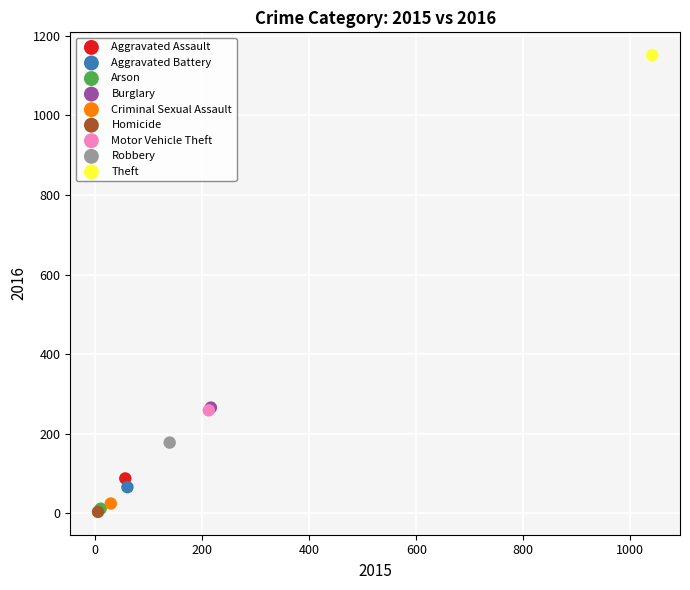

Which series reaches the maximum Y coordinate?

Theft